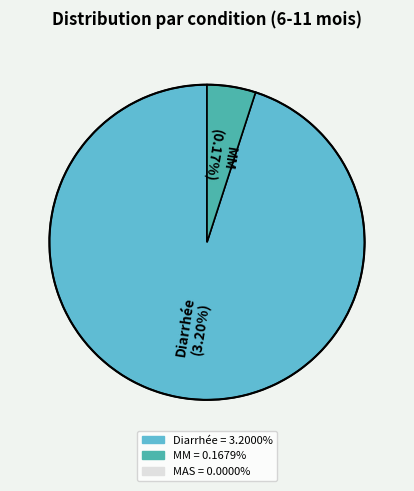

Which category has the smallest portion of the pie?

MAS